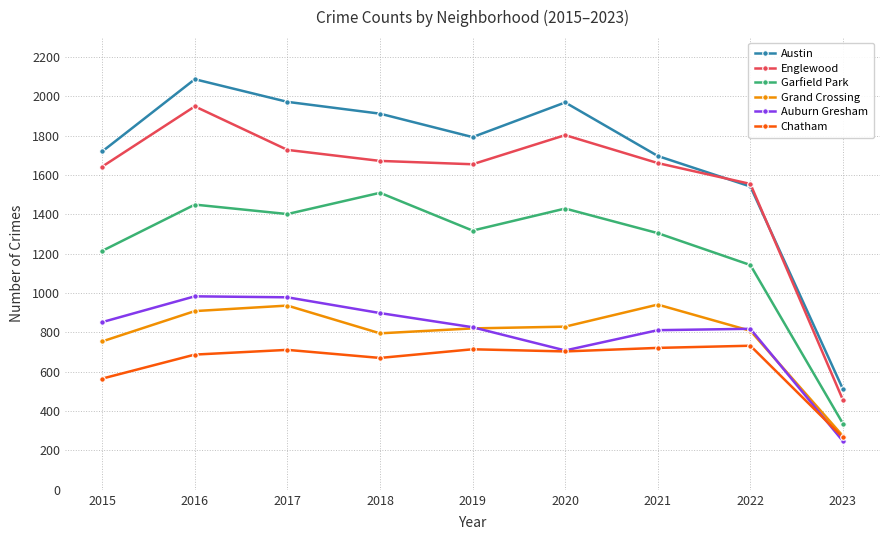

Which series has the largest total across all categories?

Austin